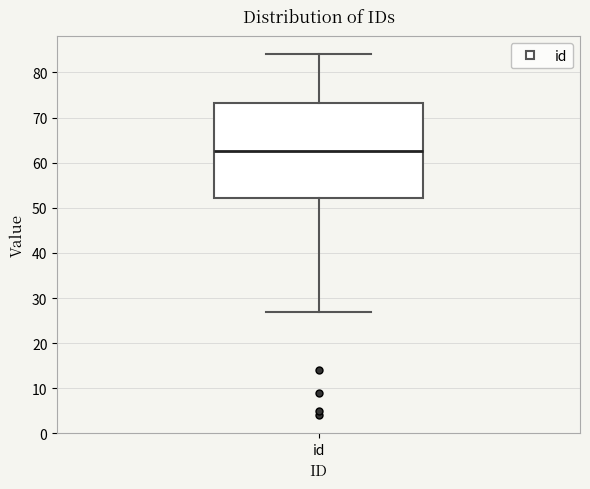

Transcribe this box plot: give where the median line is, the range the box spans, and where the two whiskers end, as read against the y-axis. The values are not printed on the chart, so give them approximately, as read against the axis.

median 63, box 52 to 73, whiskers 27 to 84